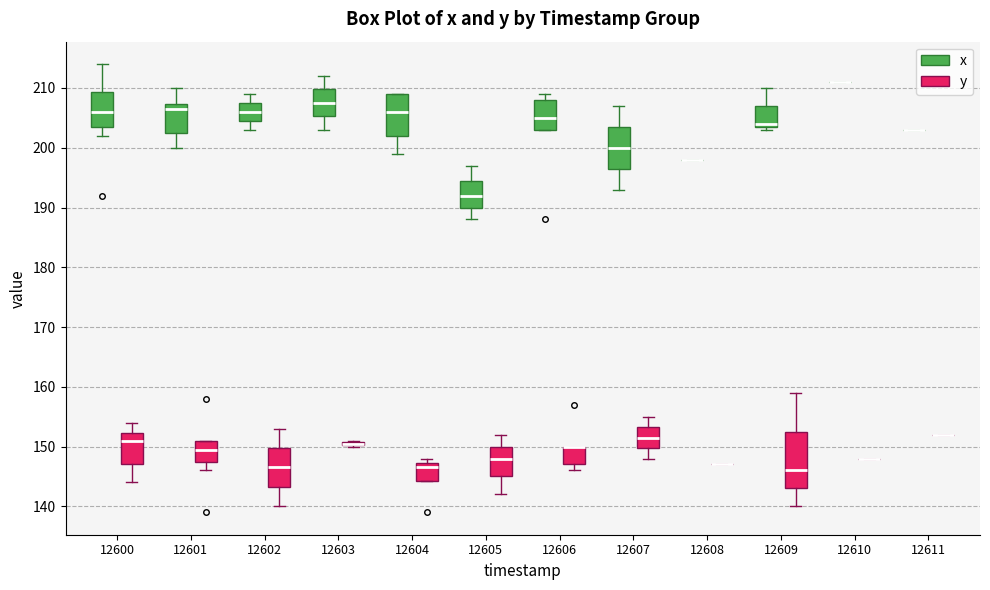

Comparing the boxes themselves (not the whiskers), which one is the tallest?

12609 (y)